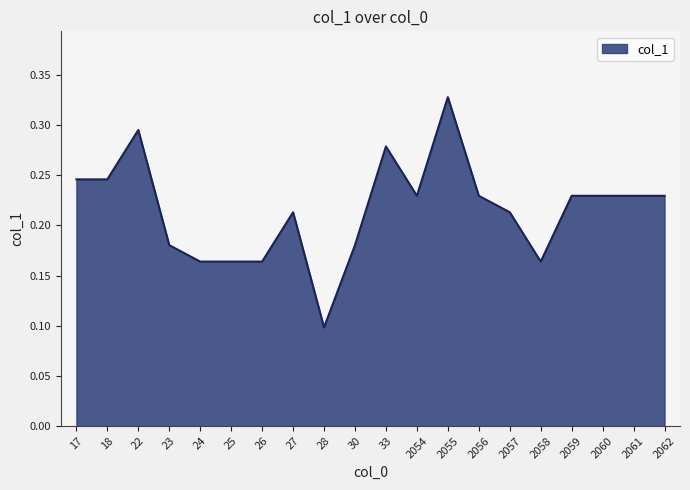

Between 2057 and 2054, which is larger?

2054